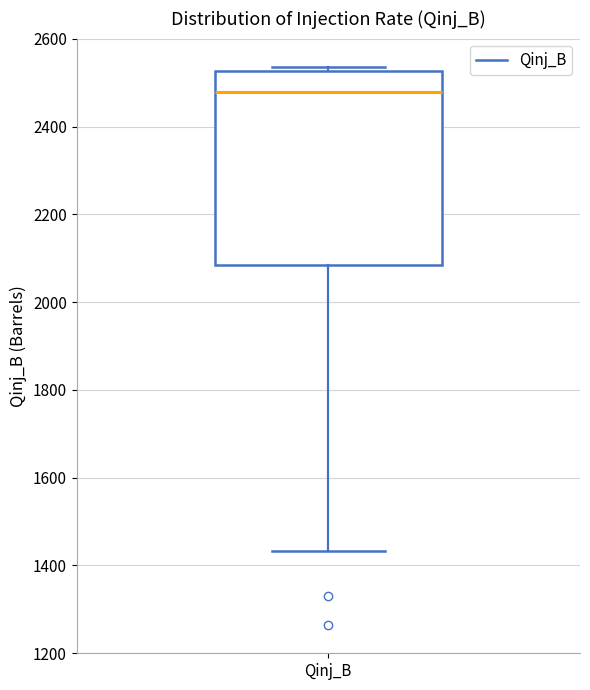

Read this box plot against the y-axis: the position of the median line, the range covered by the box, and the ends of both whiskers. The values are not printed on the chart, so give them approximately, as read against the axis.

median 2480, box 2080 to 2520, whiskers 1440 to 2540